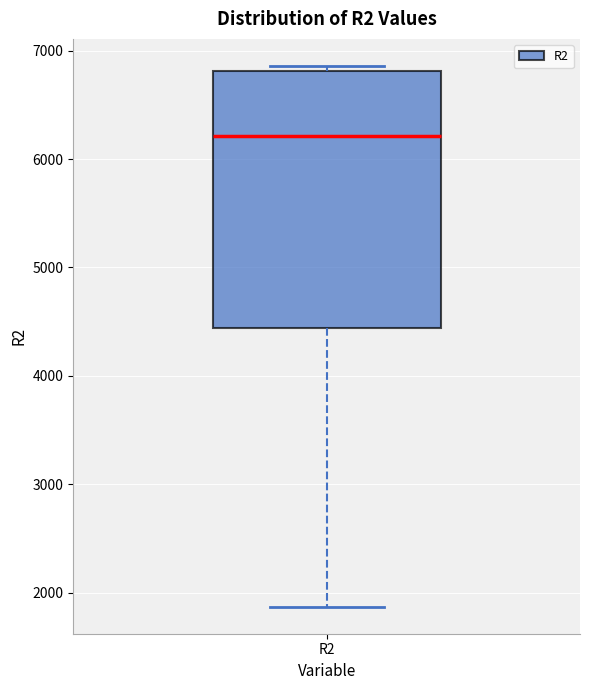

Read this box plot against the y-axis: the position of the median line, the range covered by the box, and the ends of both whiskers. The values are not printed on the chart, so give them approximately, as read against the axis.

median 6200, box 4400 to 6800, whiskers 1900 to 6900